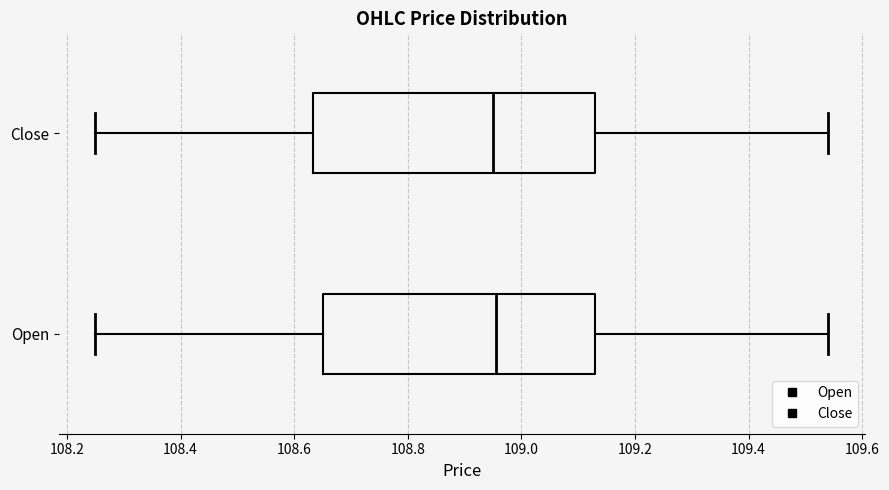

Reading bottom to top, read every box against the x-axis: the position of its median line, the range the box covers, and the ends of its whiskers. The values are not printed on the chart, so give them approximately, as read against the axis.

Open: median 108.96, box 108.66 to 109.14, whiskers 108.26 to 109.54
Close: median 108.96, box 108.64 to 109.12, whiskers 108.26 to 109.54